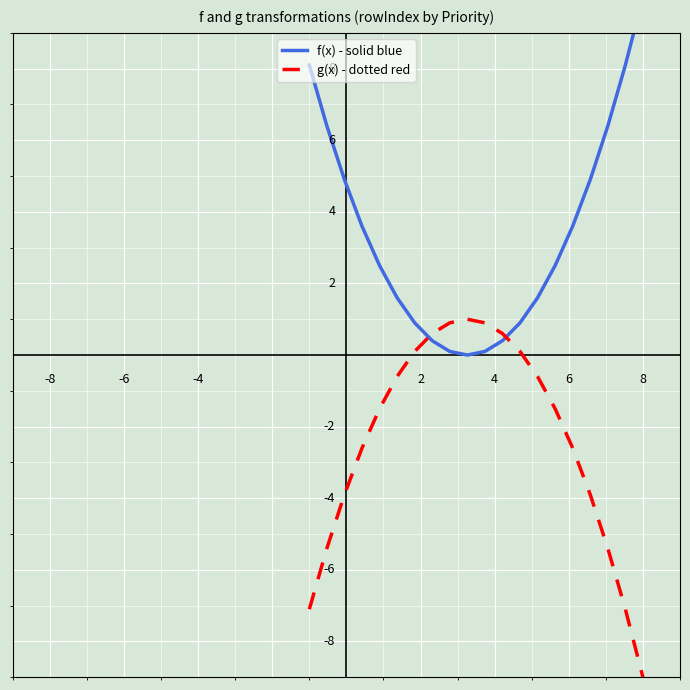

Which series has the widest spread of values?

f(x) - solid blue